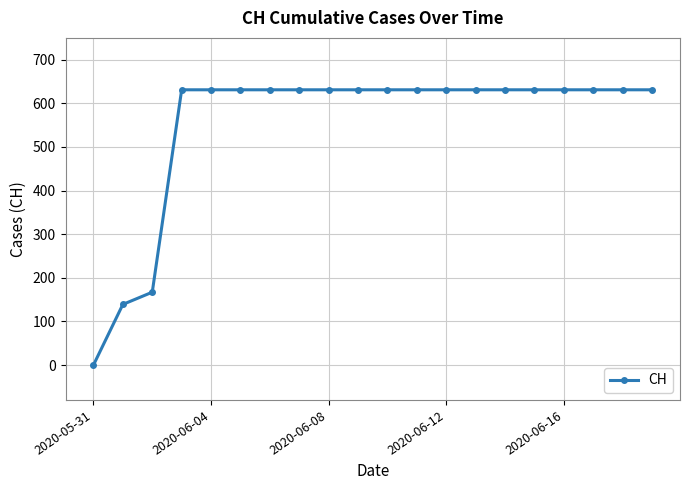

What is the maximum value shown in the chart?

631